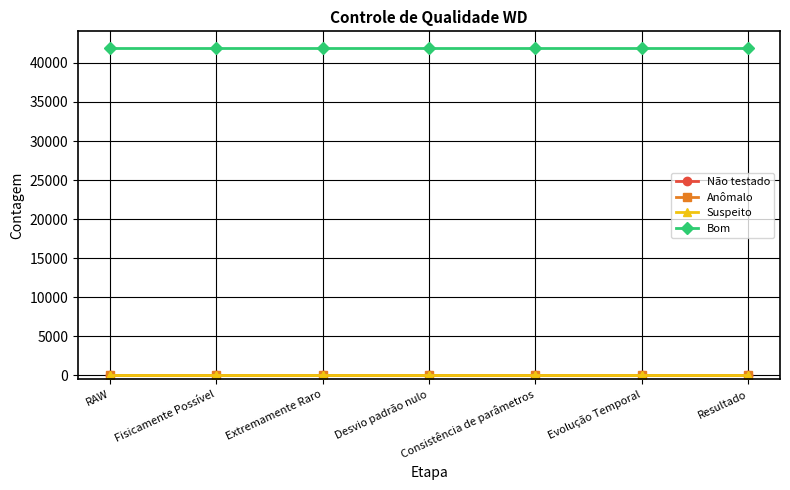

True or false: Suspeito has a value of 0 at RAW.

True